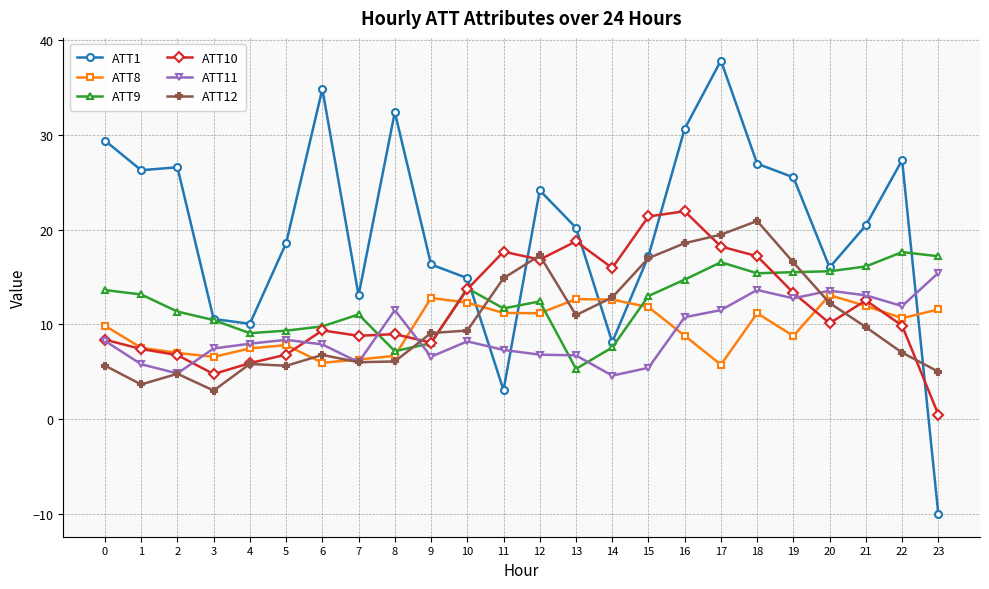

True or false: ATT11 has more than 0 points higher than both neighbors.

True